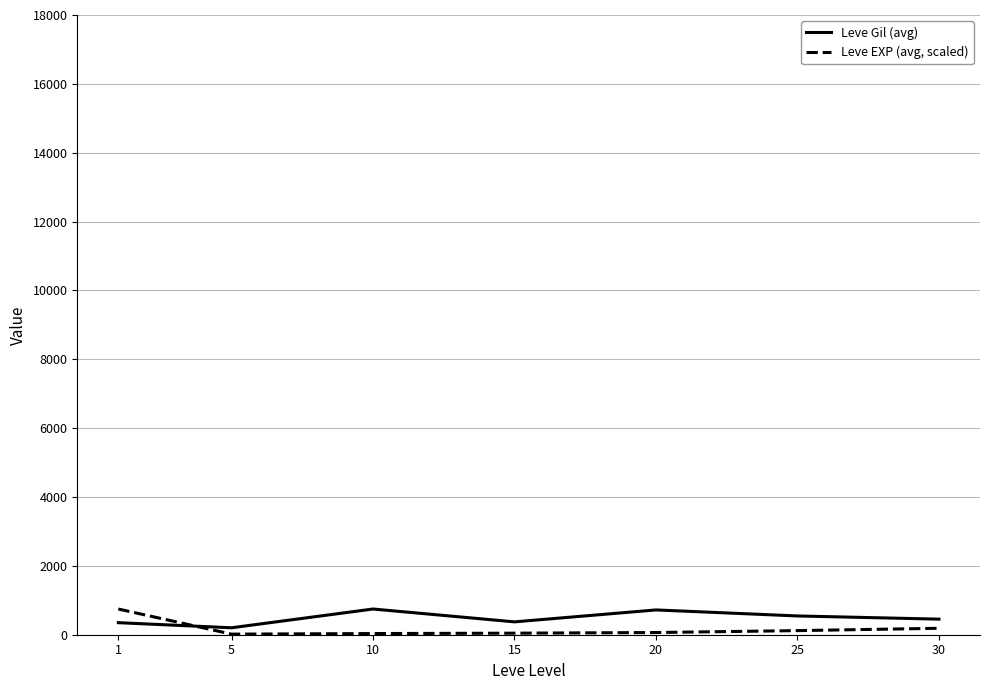

True or false: Leve Gil (avg) and Leve EXP (avg, scaled) cross at least once.

True